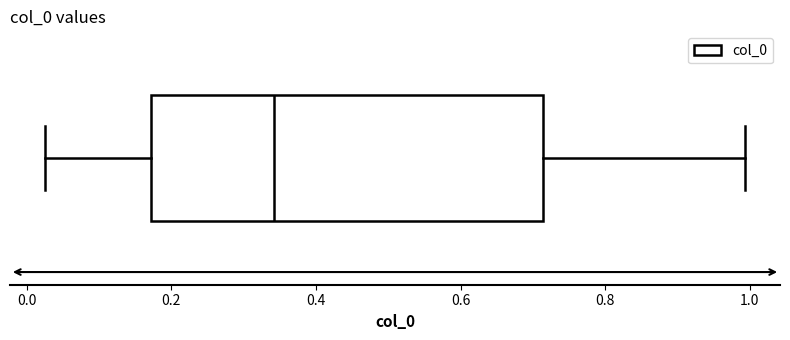

Transcribe this box plot: give where the median line is, the range the box spans, and where the two whiskers end, as read against the x-axis. The values are not printed on the chart, so give them approximately, as read against the axis.

median 0.34, box 0.18 to 0.72, whiskers 0.02 to 1.00